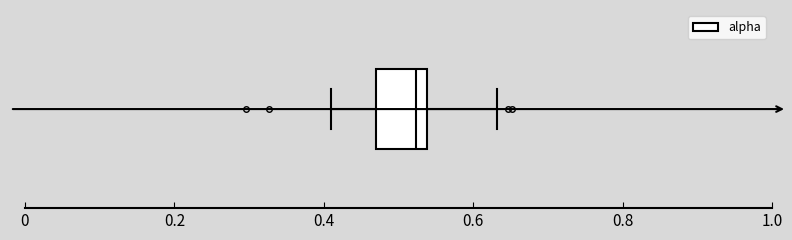

Transcribe this box plot: give where the median line is, the range the box spans, and where the two whiskers end, as read against the x-axis. The values are not printed on the chart, so give them approximately, as read against the axis.

median 0.52, box 0.46 to 0.54, whiskers 0.40 to 0.64